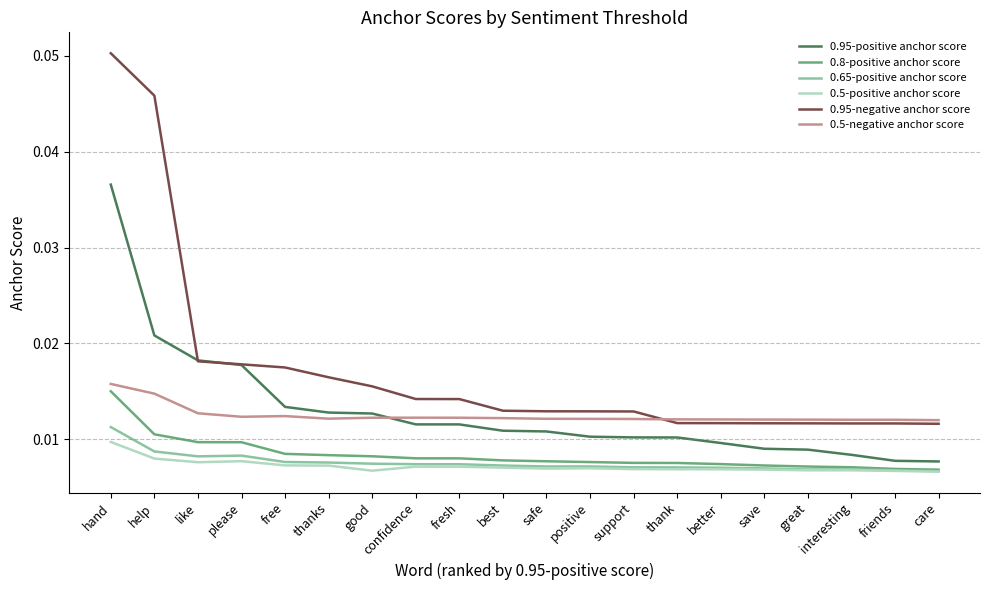

Which series changed the most between like and fresh?

0.95-positive anchor score